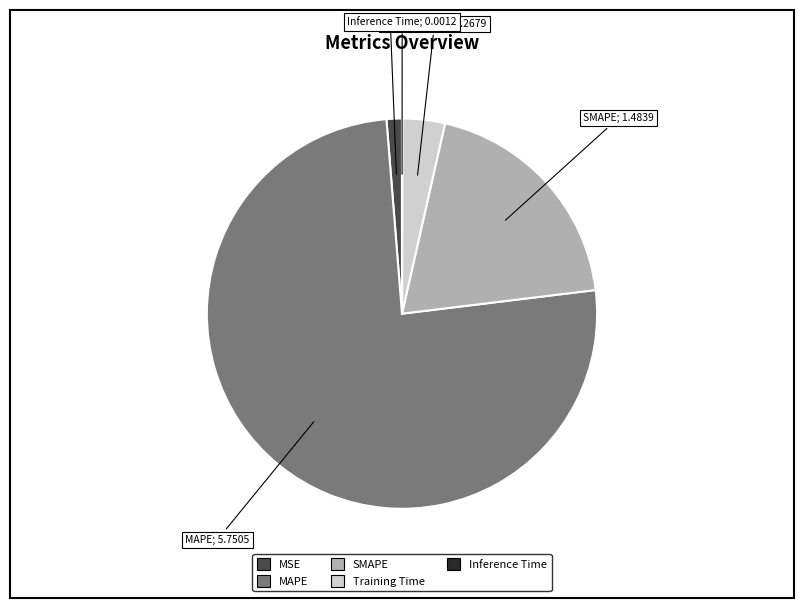

What is the ratio of the value at SMAPE to the value at MAPE?

0.3